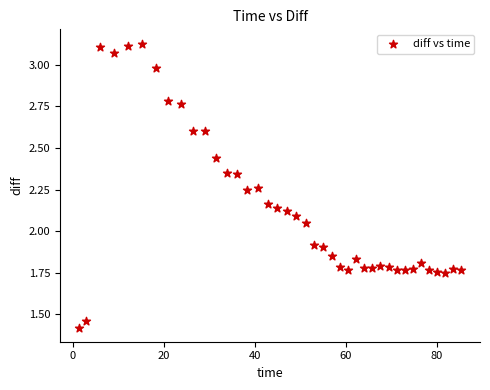

What is the range of X values (max minus min)?

83.9